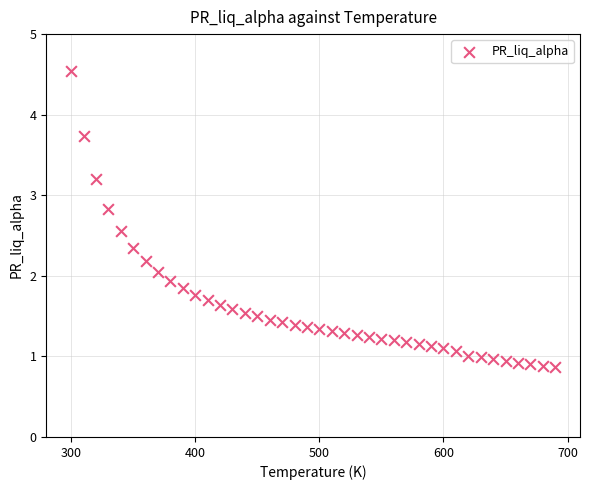

What is the range of Y values (max minus min)?

3.7